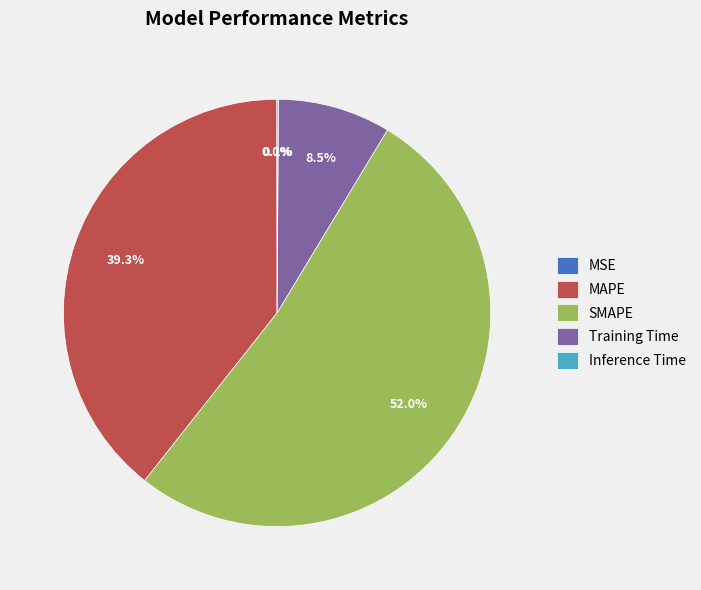

What percentage is NOT represented by MAPE?

60.7%